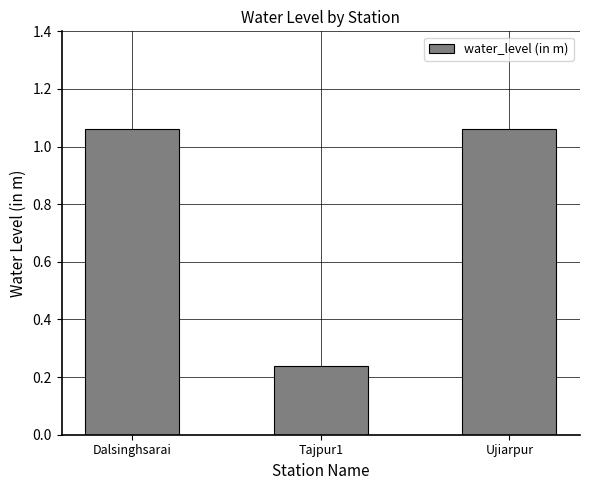

At which label does the data first exceed 1?

Dalsinghsarai